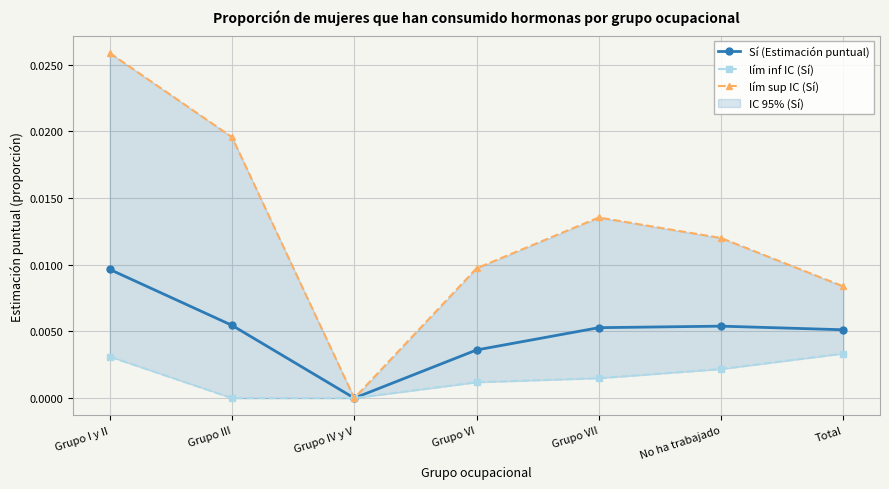

True or false: lím inf IC (Sí) has more than 1 points higher than both neighbors.

False